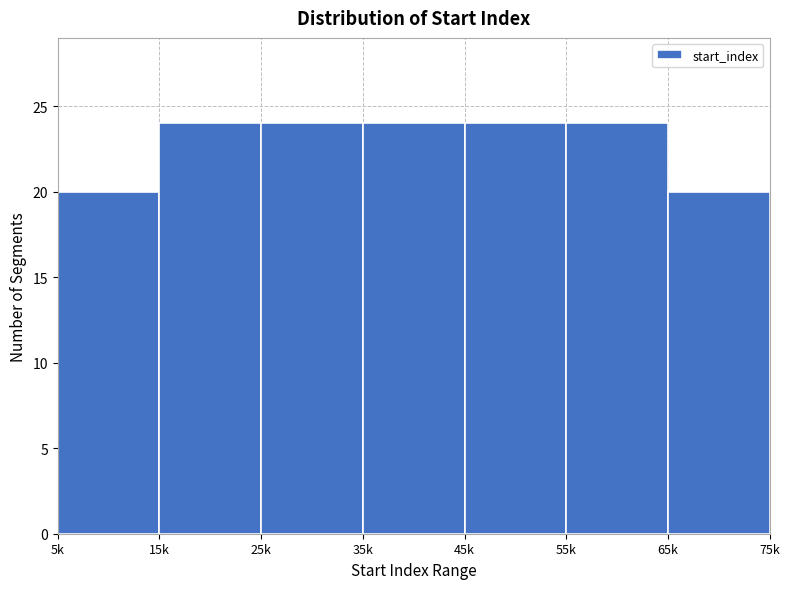

Reading right to left, list all the values displayed in this chart.

65k=20	55k=24	45k=24	35k=24	25k=24	15k=24	5k=20